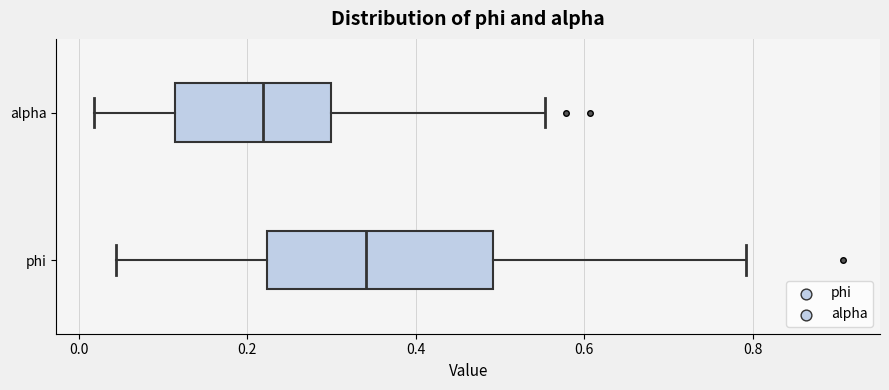

Comparing the boxes themselves (not the whiskers), which one is the widest?

phi